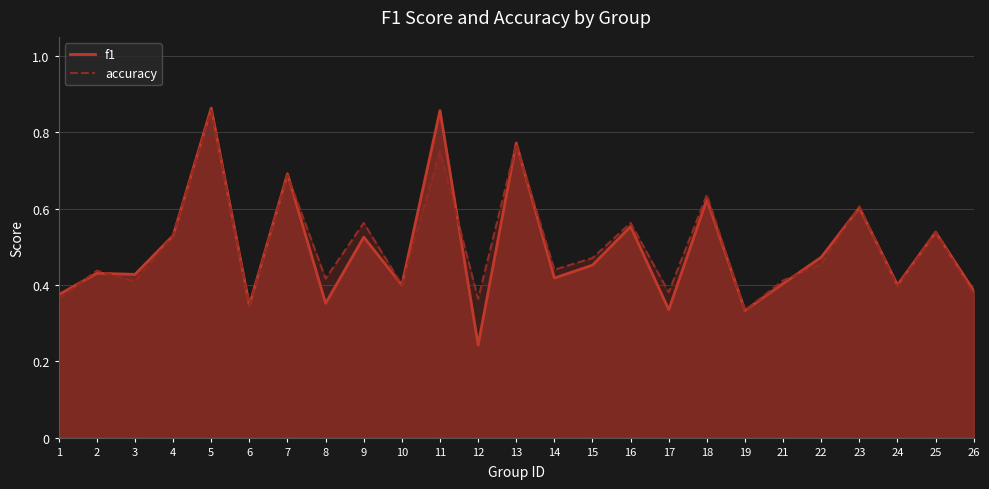

Does the chart have visible grid lines?

Yes